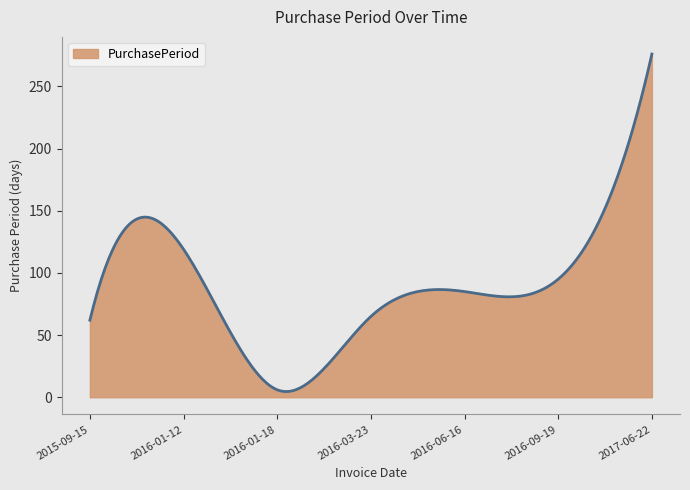

What is the greatest value displayed?

276.0